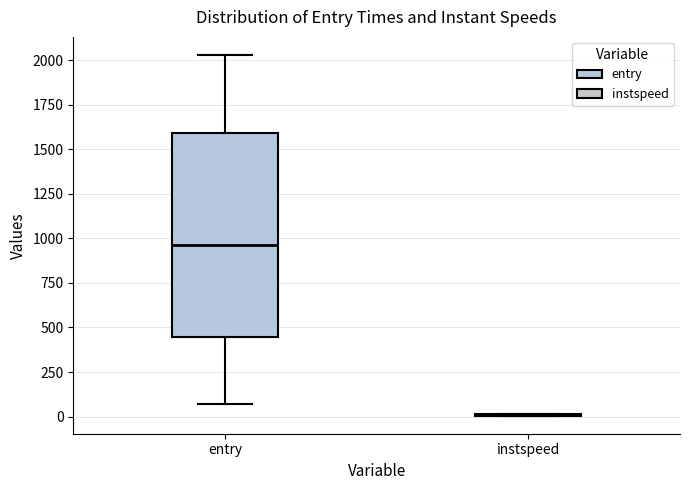

Comparing the boxes themselves (not the whiskers), which one is the tallest?

entry